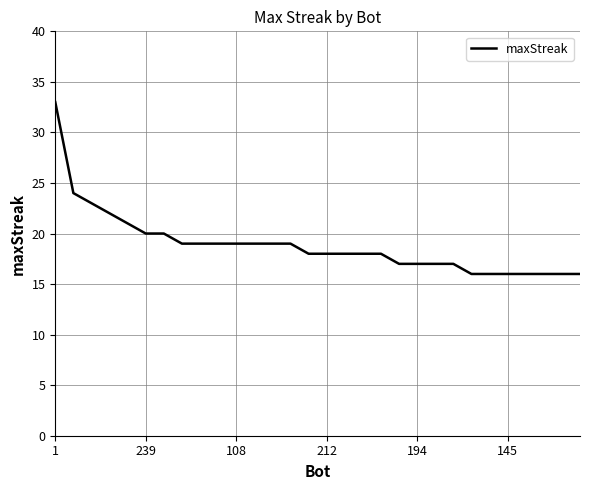

Count the number of categories in the chart.

30